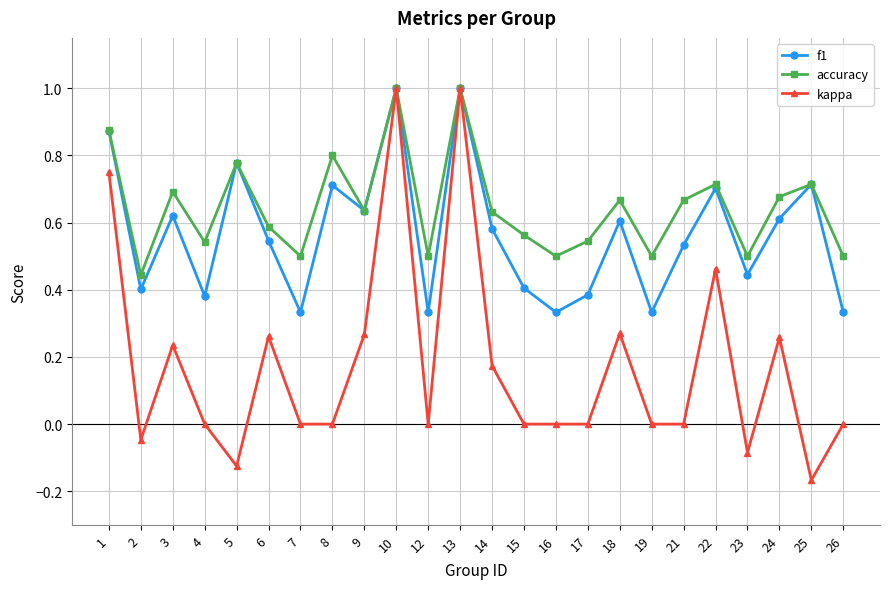

What are all the series names shown in the legend?

f1, accuracy, kappa